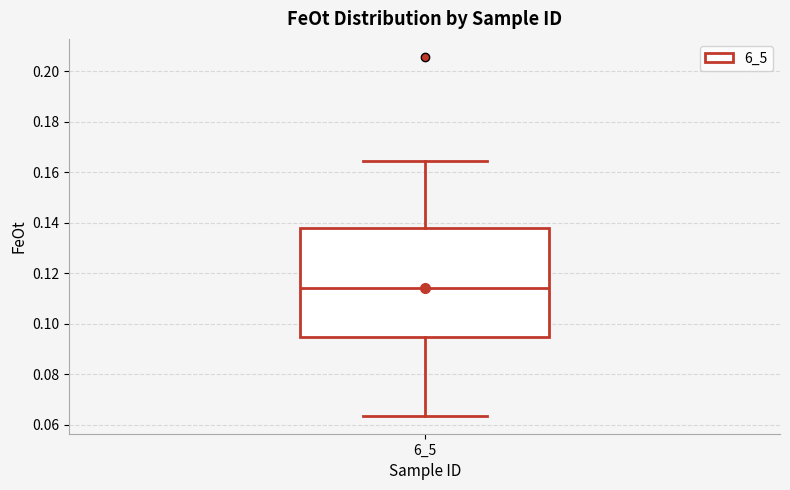

Where is the upper edge of the box at x = 6_5 on the y-axis? The values are not printed on the chart, so give them approximately, as read against the axis.

0.138